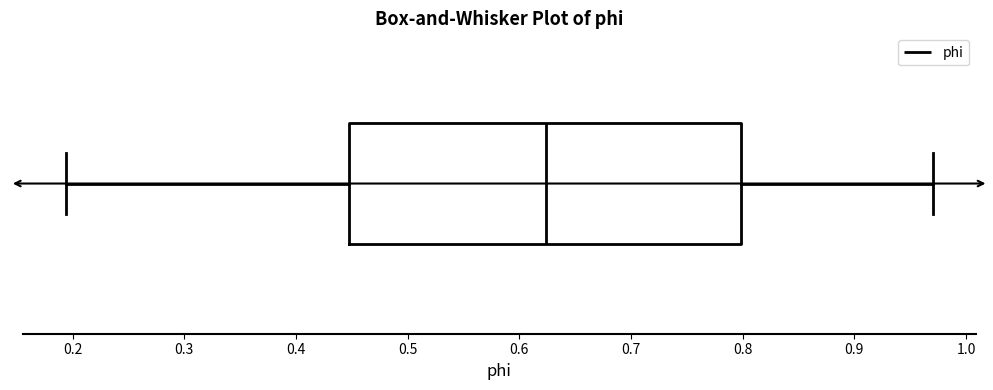

Read this box plot against the x-axis: the position of the median line, the range covered by the box, and the ends of both whiskers. The values are not printed on the chart, so give them approximately, as read against the axis.

median 0.62, box 0.45 to 0.80, whiskers 0.19 to 0.97